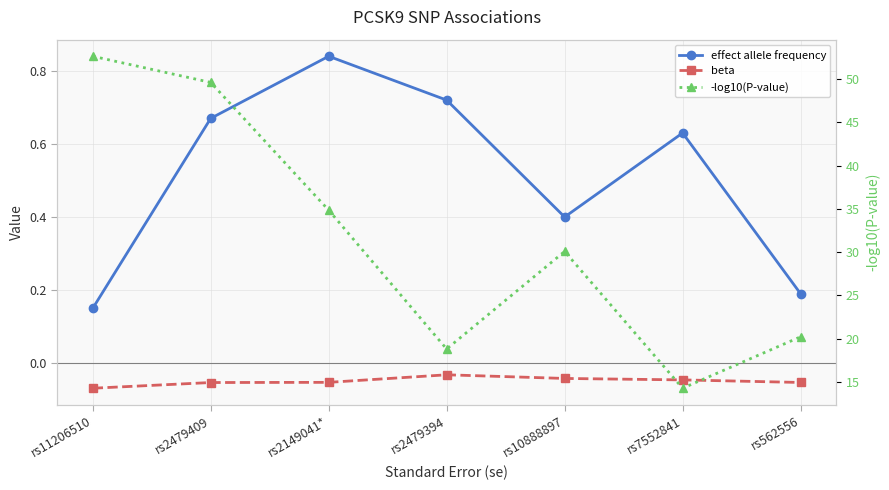

True or false: -log10(P-value) has a value of 34.8 at rs2149041*.

True